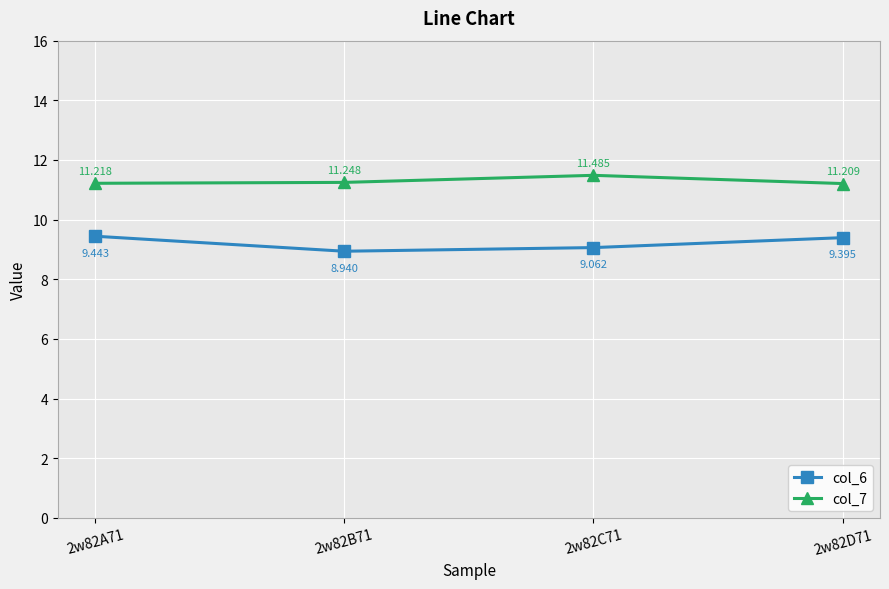

Does the chart display data point markers on the line(s)?

Yes